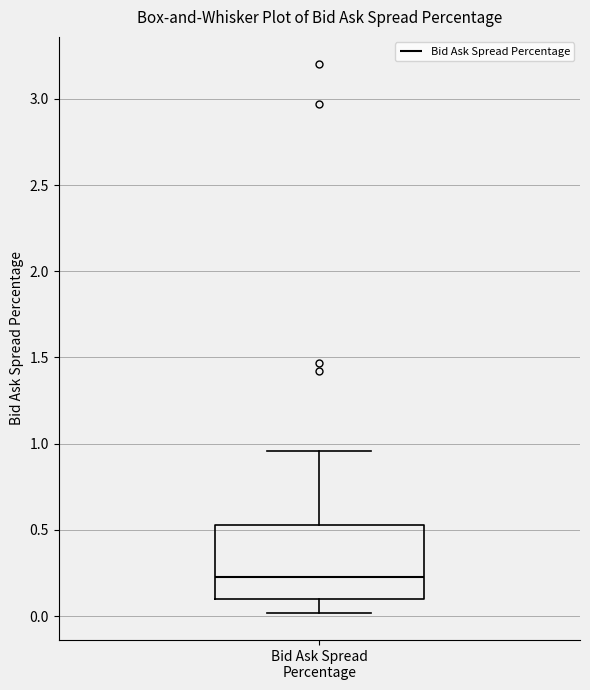

Transcribe this box plot: give where the median line is, the range the box spans, and where the two whiskers end, as read against the y-axis. The values are not printed on the chart, so give them approximately, as read against the axis.

median 0.25, box 0.10 to 0.55, whiskers 0.00 to 0.95